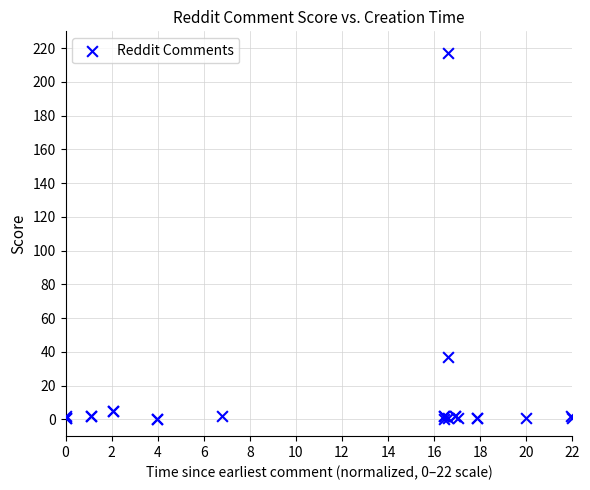

What Y value in the scatter plot is closest to 108?

37